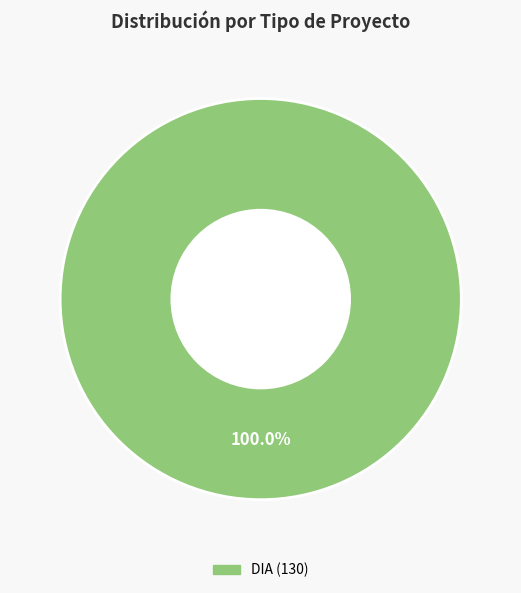

Is there any slice that represents more than half of the pie?

Yes